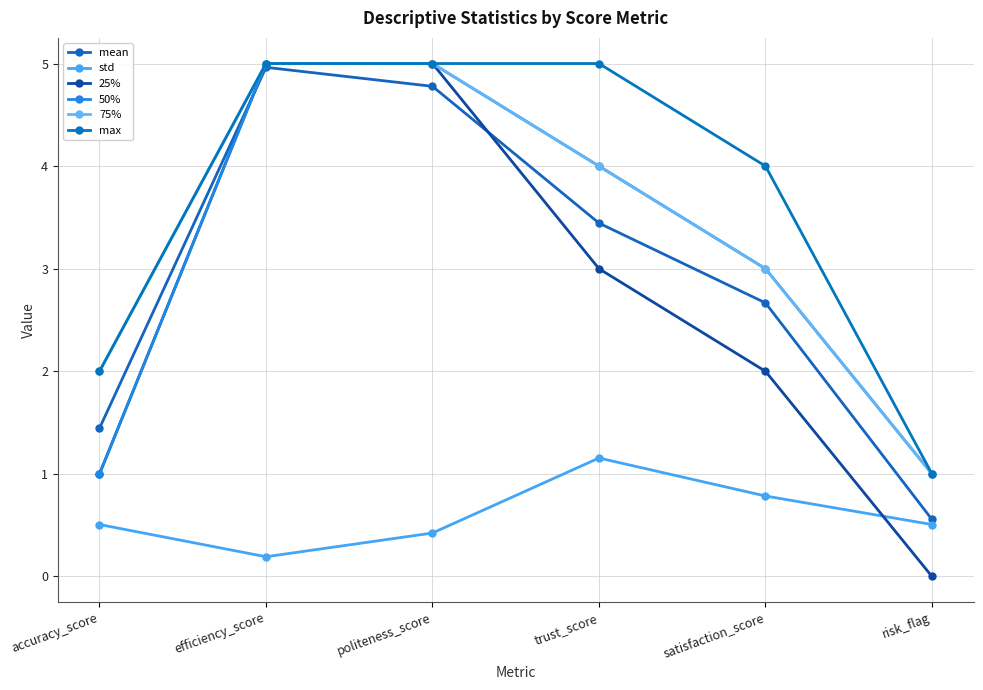

The value of 75% at efficiency_score is 2.7. True or false?

False